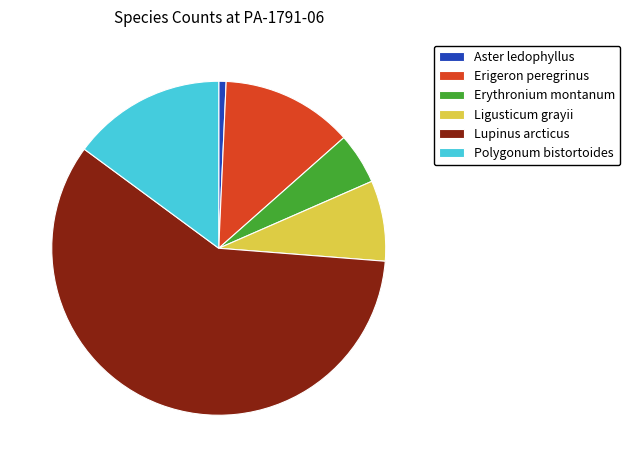

How many slices are in this pie chart?

6